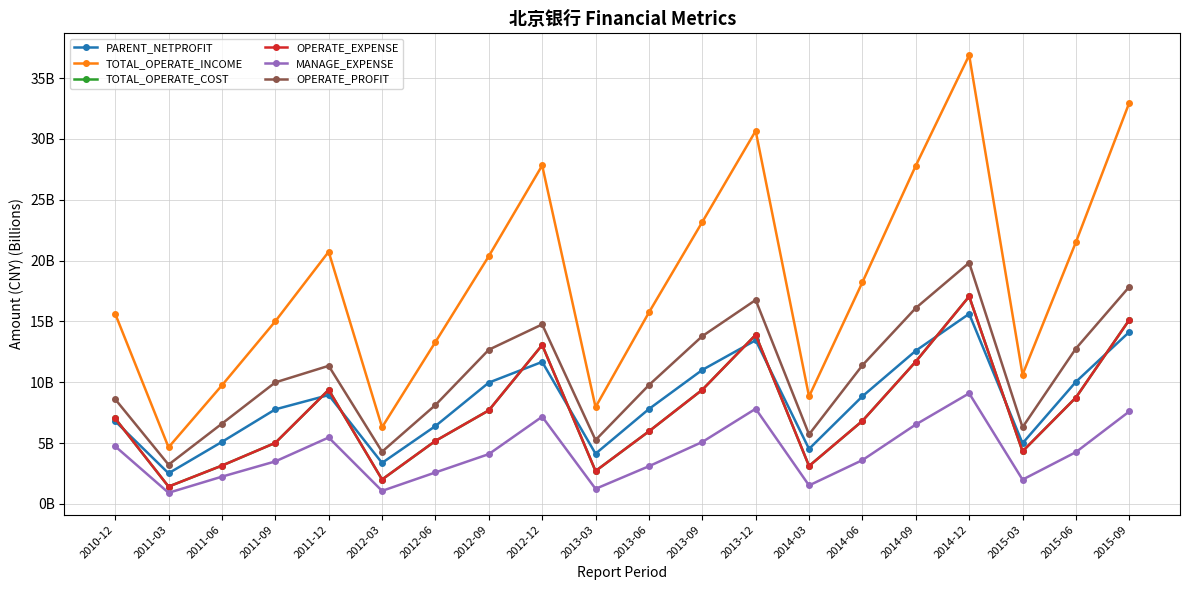

Between 2013-06 and 2015-09, which series saw the biggest shift?

TOTAL_OPERATE_INCOME